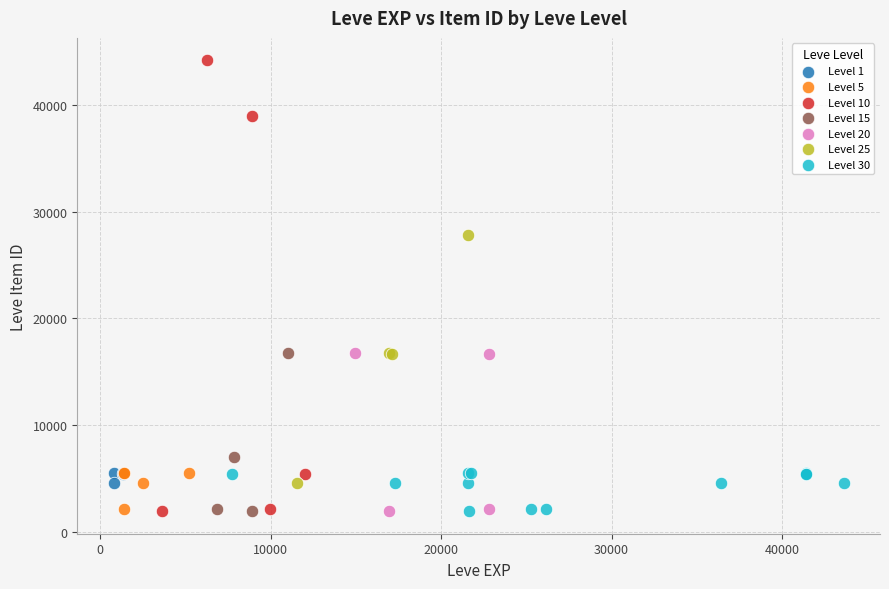

Which series contains the highest Y value?

Level 10